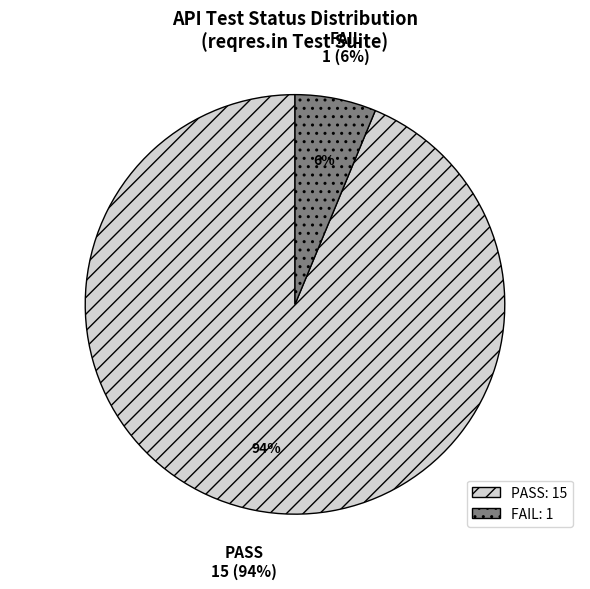

To the nearest percent, what is the average slice percentage?

50%